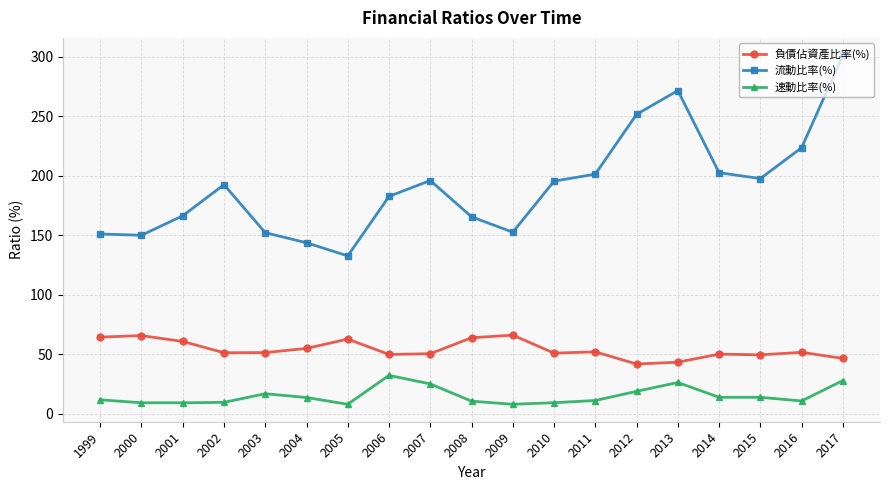

Count the number of categories in the chart.

19